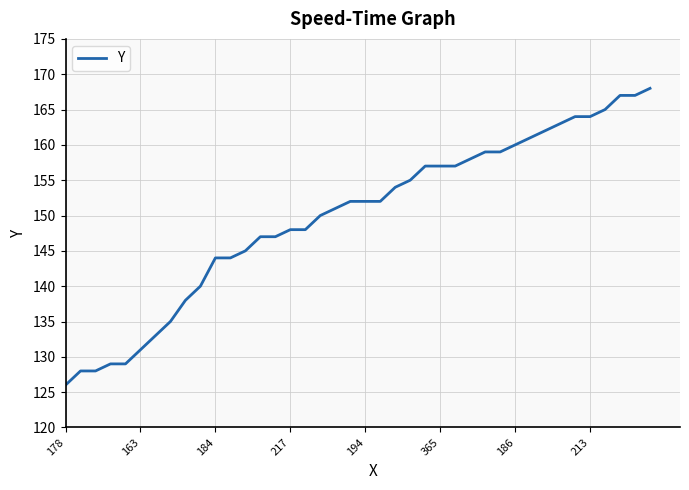

Is this an area chart (filled region under the line)?

No